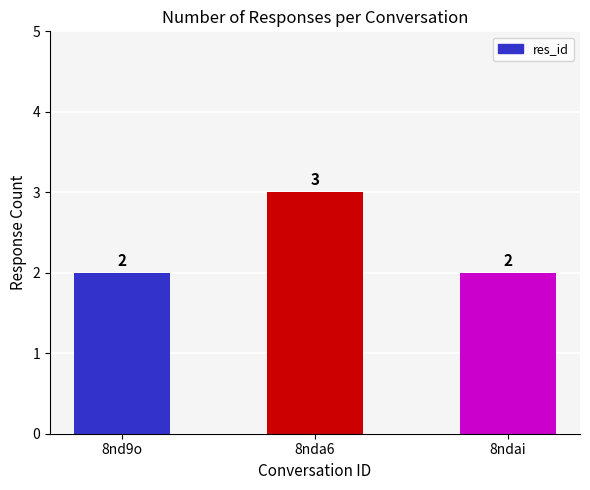

What is the value of the 2nd bar from the left?

3